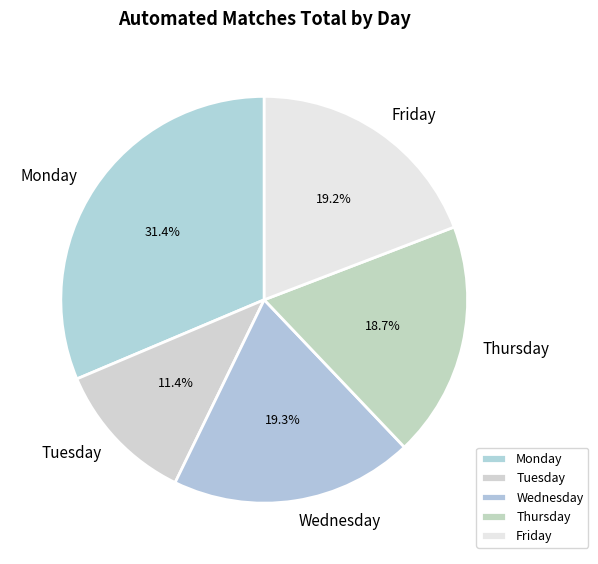

Is there a majority slice in this chart?

No